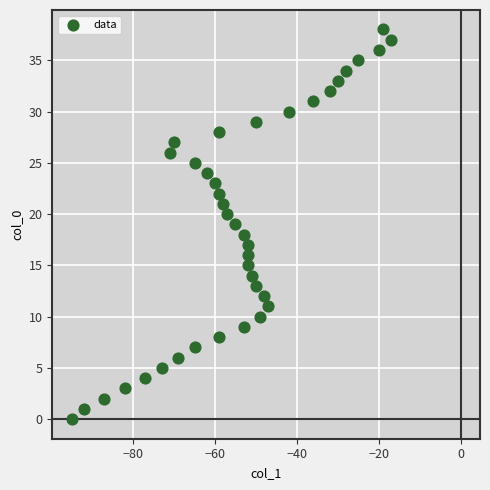

What is the range of X values (max minus min)?

78